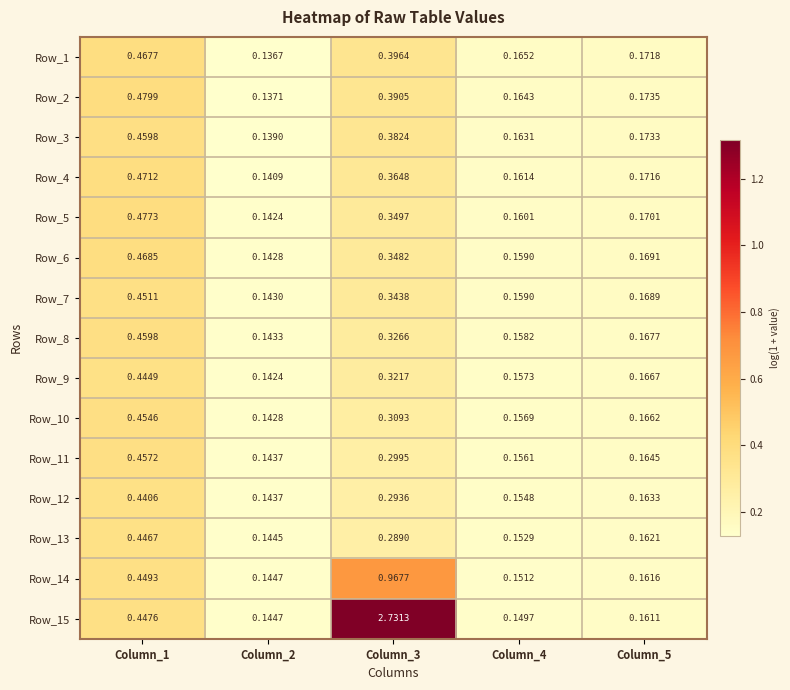

Is the value of Row_7 at Column_3 greater than the value of Row_9 at Column_4?

Yes